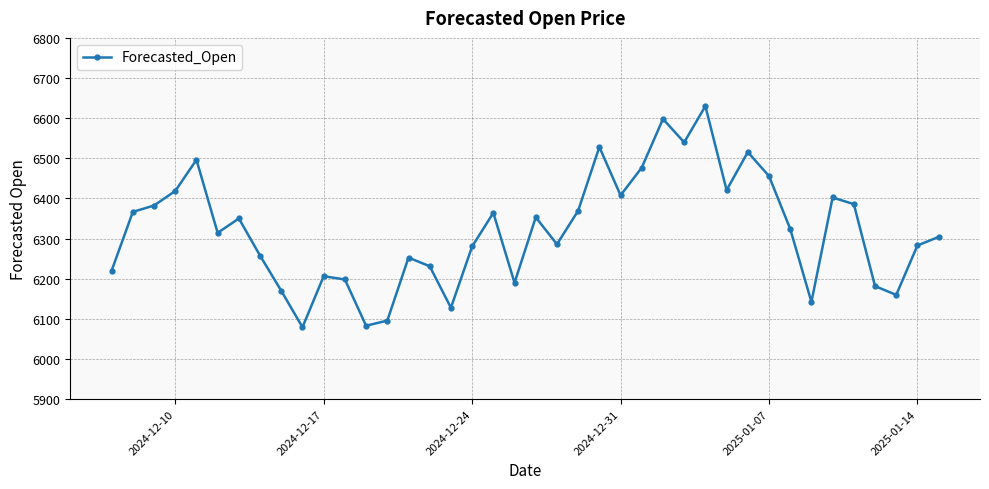

What is the difference between the maximum and minimum values?

551.2